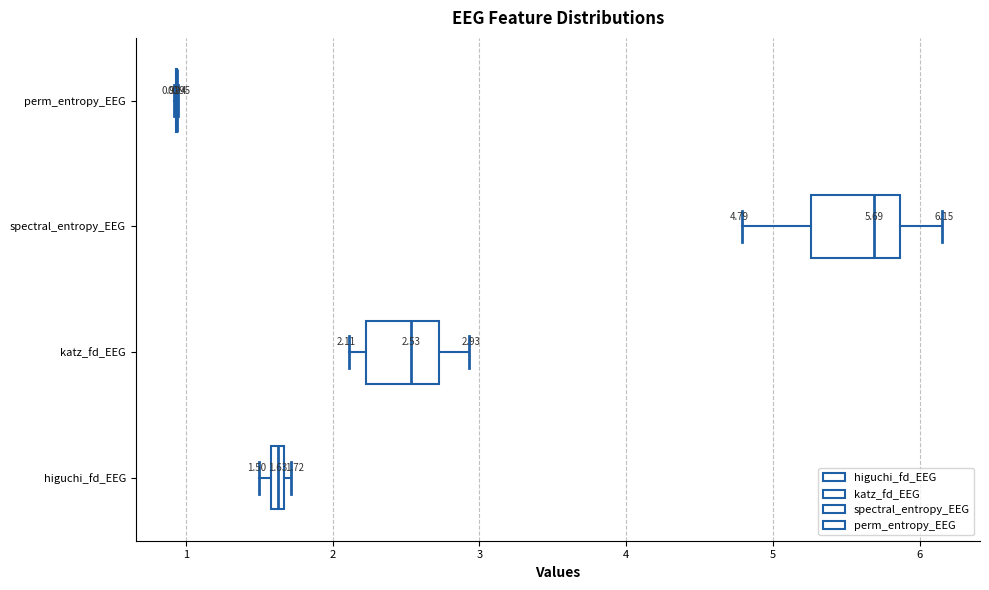

Comparing the boxes themselves (not the whiskers), which one is the widest?

spectral_entropy_EEG